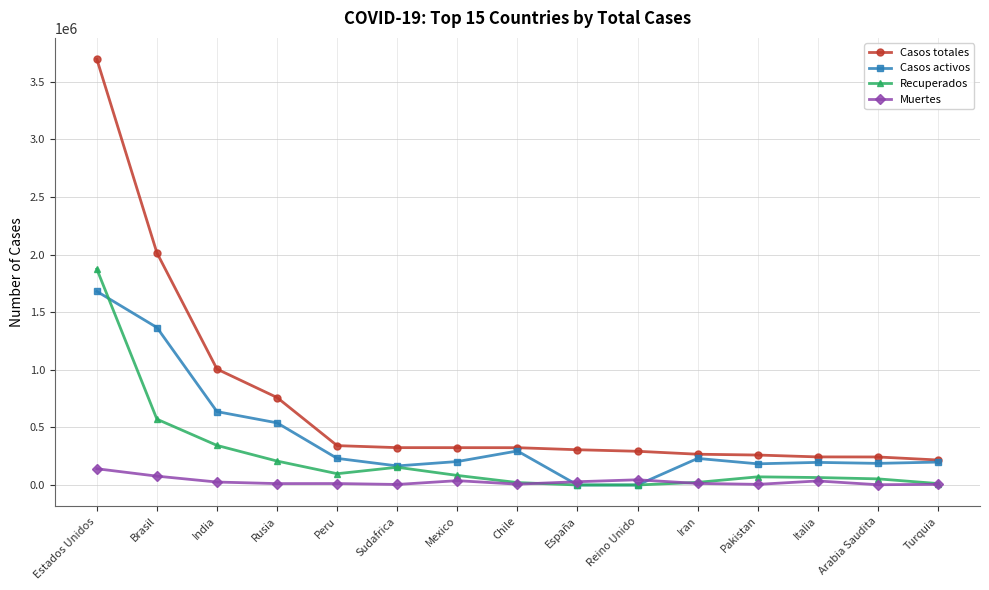

True or false: Recuperados has more than 1 points higher than both neighbors.

True